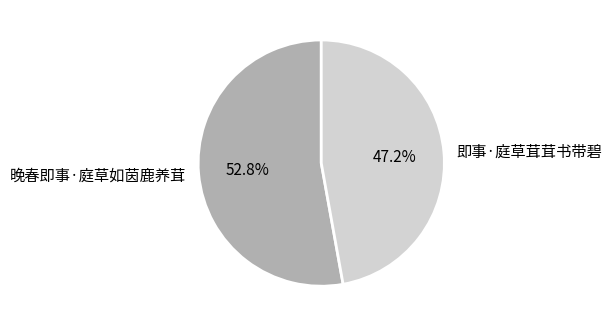

How many slices are in this pie chart?

2